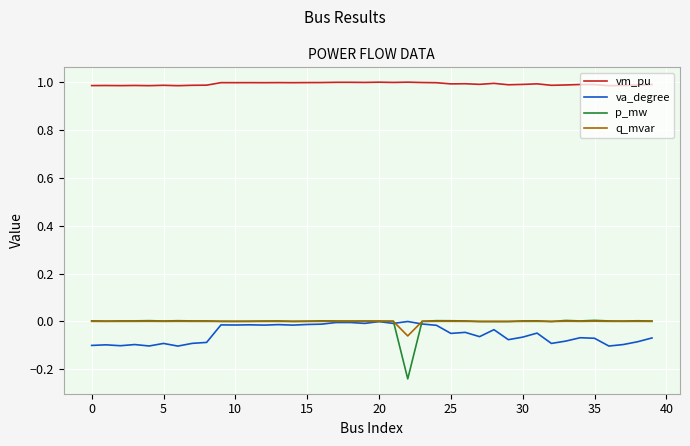

Which series has the largest range (max minus min)?

p_mw